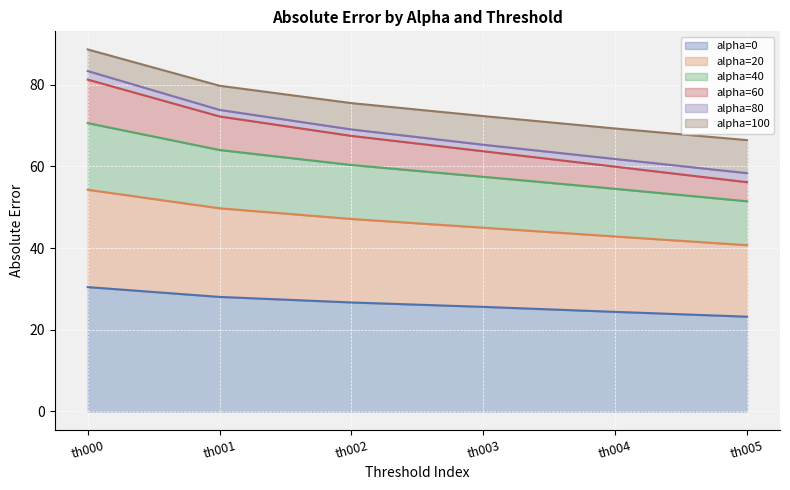

What is the total value across all series at th004?

69.3